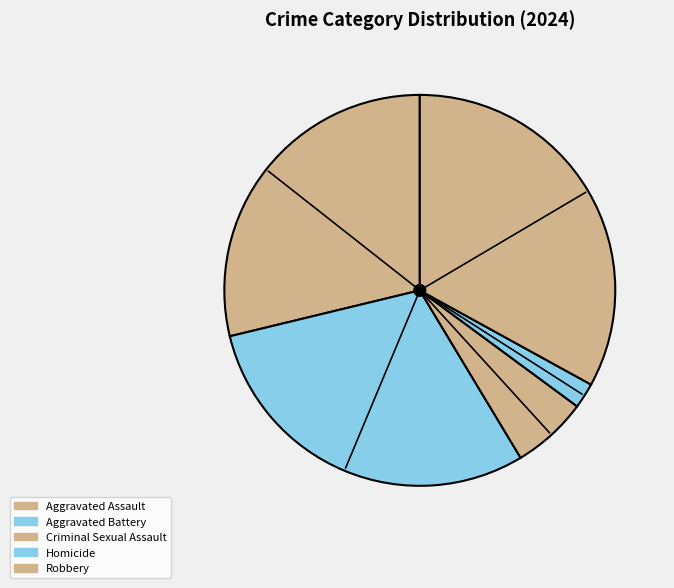

Does Robbery represent more than half of the total?

No